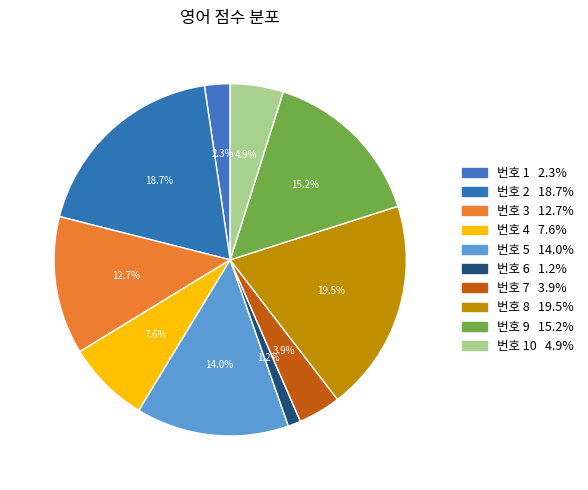

Is there any slice that represents more than half of the pie?

No